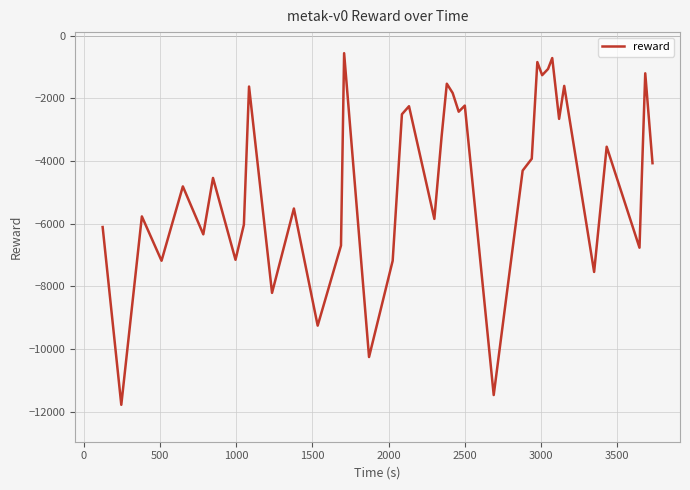

What is the minimum value shown in the chart?

-11780.3